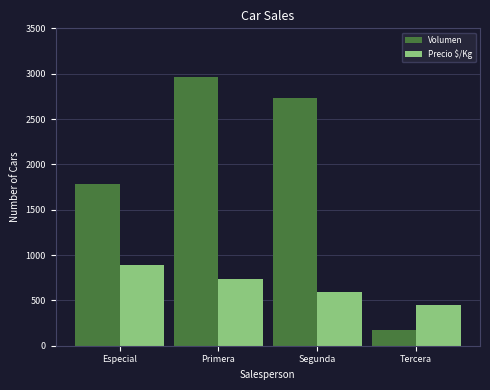

What position from the right is Segunda?

2